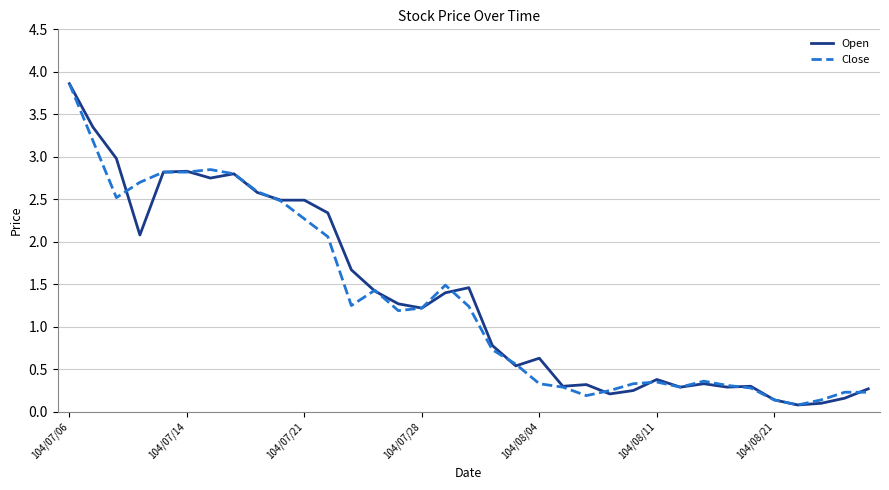

What is the maximum value for Close?

3.9